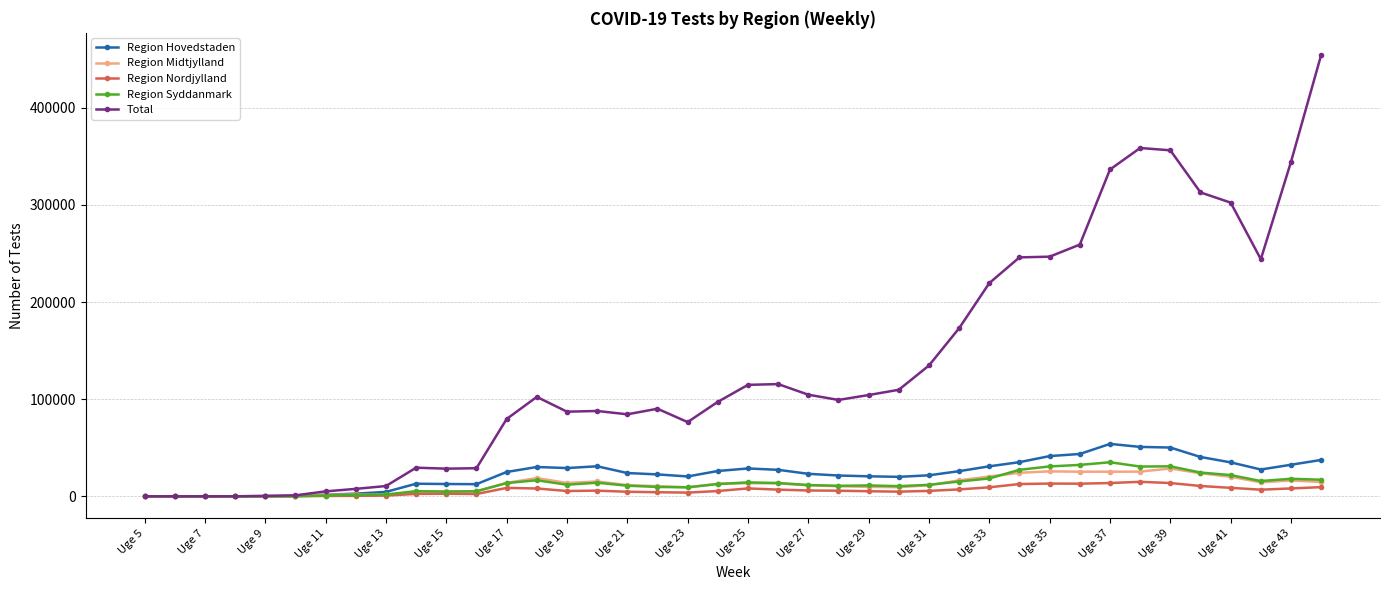

Which series has the widest spread of values?

Total